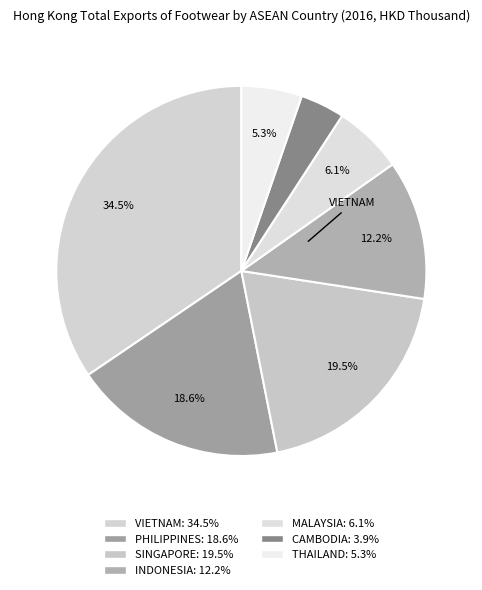

To the nearest percent, what is the difference between the largest and smallest slice percentages?

31%